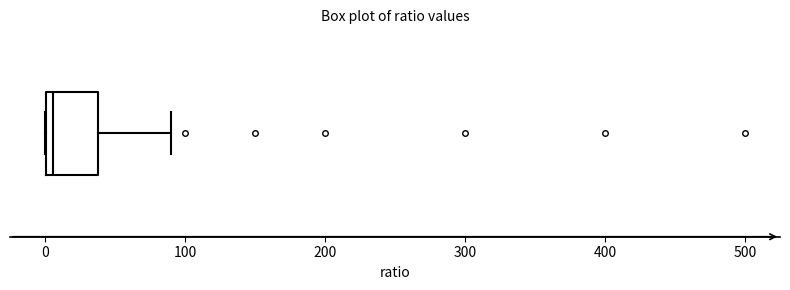

Transcribe this box plot: give where the median line is, the range the box spans, and where the two whiskers end, as read against the x-axis. The values are not printed on the chart, so give them approximately, as read against the axis.

median 10, box 0 to 40, whiskers 0 to 90